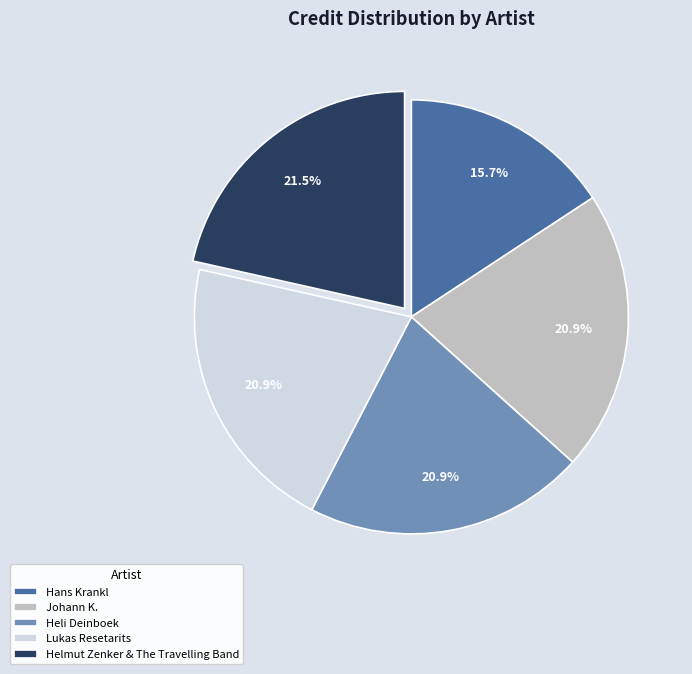

What is the largest slice in the pie chart?

Helmut Zenker & The Travelling Band